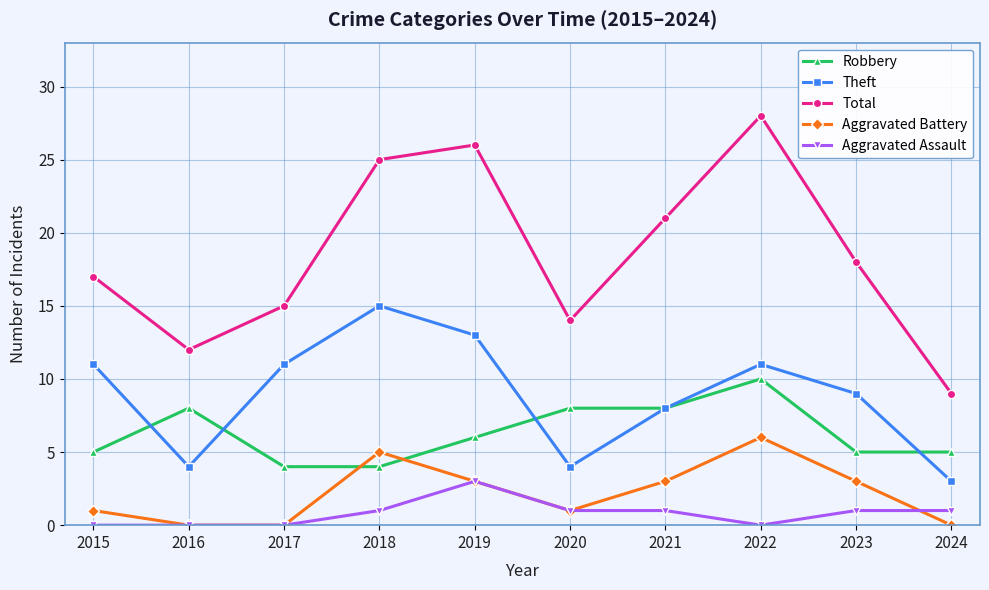

How many values in the Robbery series are below 6?

5